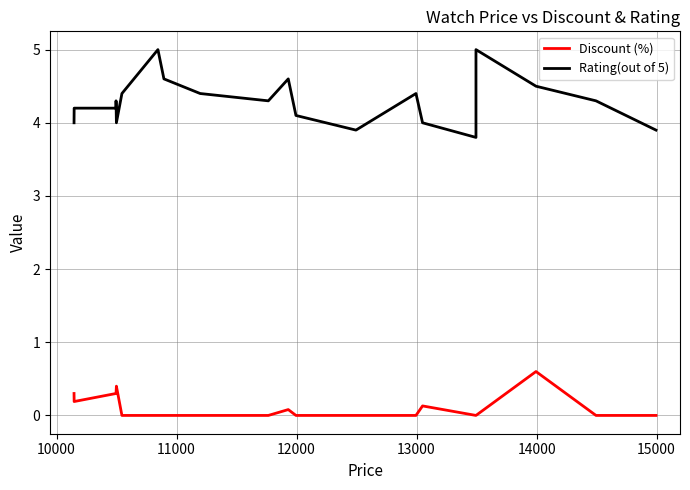

Reading left to right, list all the values displayed in this chart.

Discount (%): 0.3	0.2	0.3	0.3	0.4	0.0	0.0	0.0	0.0	0.0	0.1	0.0	0.0	0.0	0.1	0.0	0.0	0.6	0.0	0.0
Rating(out of 5): 4.0	4.2	4.2	4.3	4.0	4.4	5.0	4.6	4.4	4.3	4.6	4.1	3.9	4.4	4.0	3.8	5.0	4.5	4.3	3.9